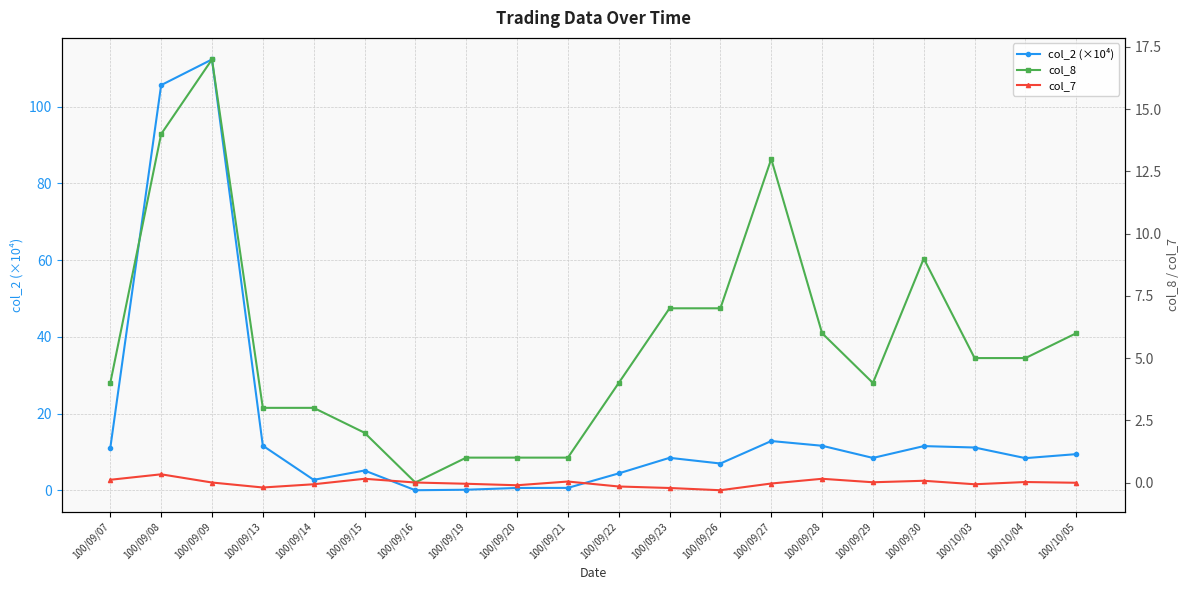

What position from the left is 100/09/09?

3